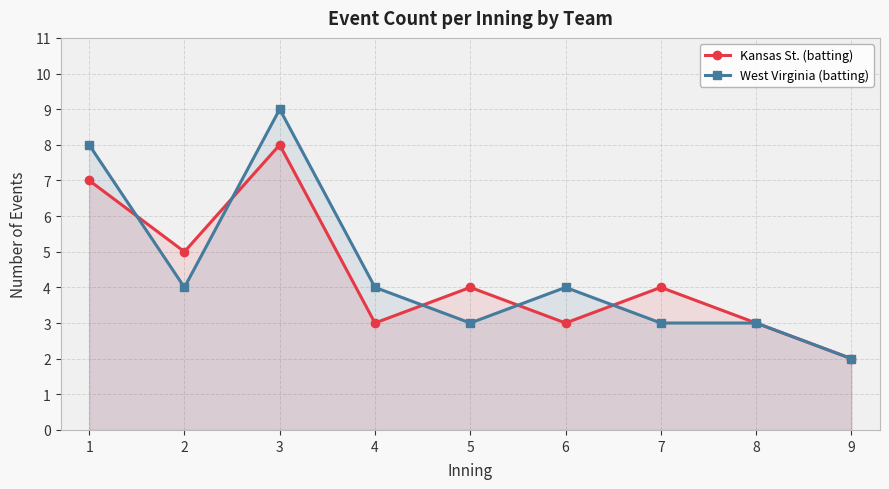

Between 1 and 5, which is larger?

1